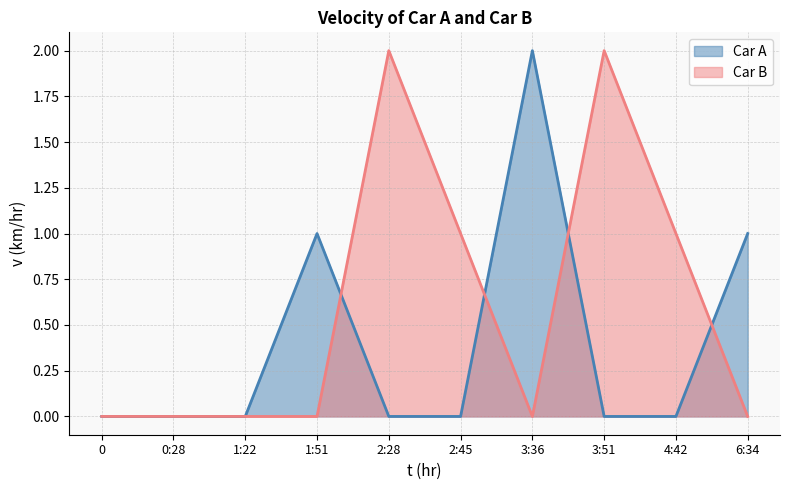

At which label is Car A closest to 1?

1:51